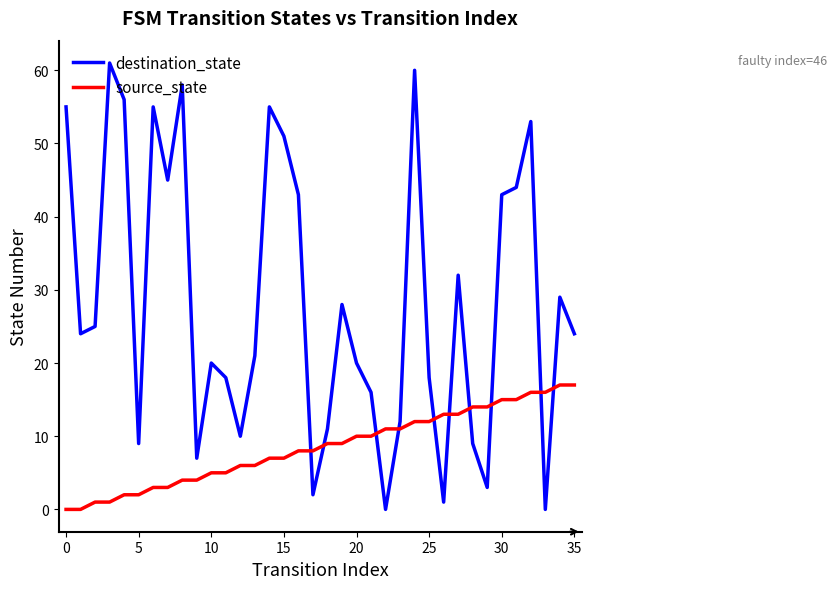

What is the difference between the maximum and minimum values in the destination_state series?

61